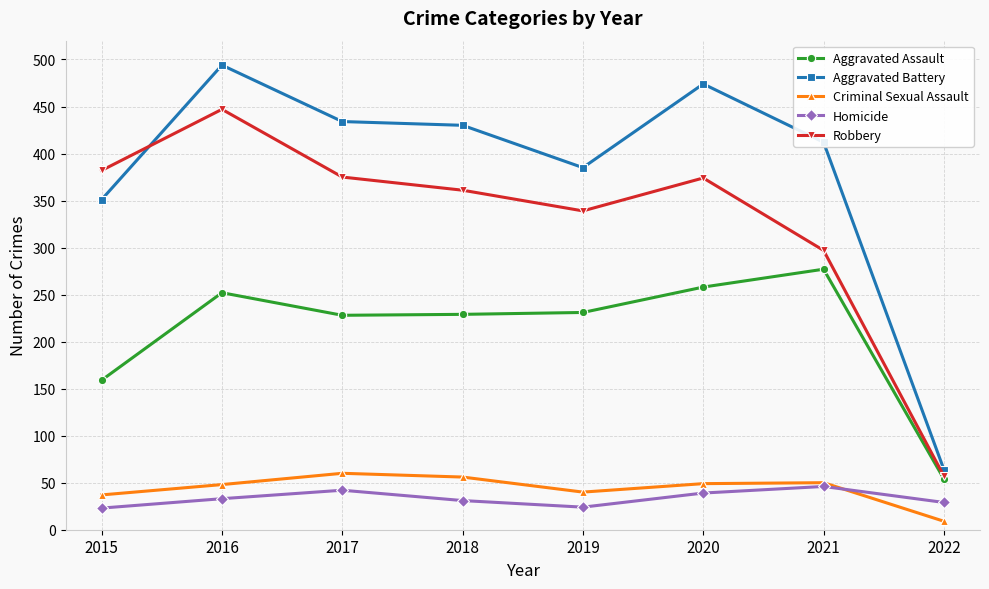

At which label does Robbery reach its minimum?

2022